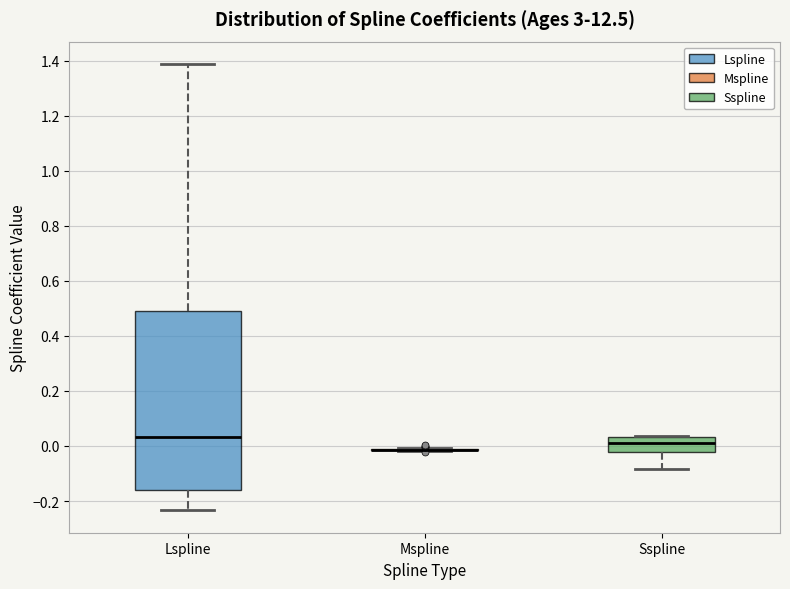

Reading left to right, read every box against the y-axis: the position of its median line, the range the box covers, and the ends of its whiskers. The values are not printed on the chart, so give them approximately, as read against the axis.

Lspline: median 0.04, box -0.16 to 0.48, whiskers -0.24 to 1.38
Mspline: box collapsed to a line at -0.02, whiskers -0.02 to 0.00
Sspline: median 0.02, box -0.02 to 0.04, whiskers -0.08 to 0.04